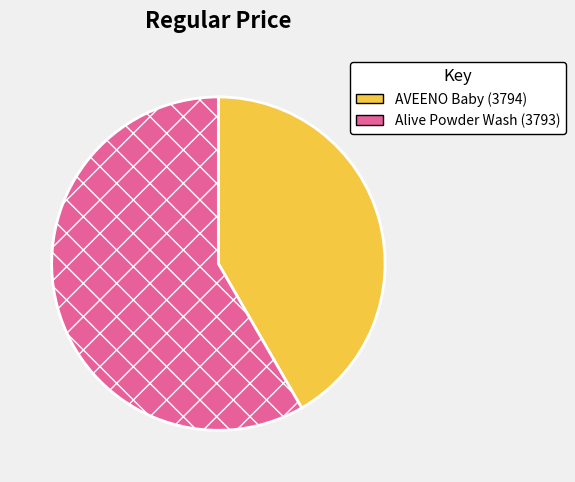

Is there a majority slice in this chart?

Yes